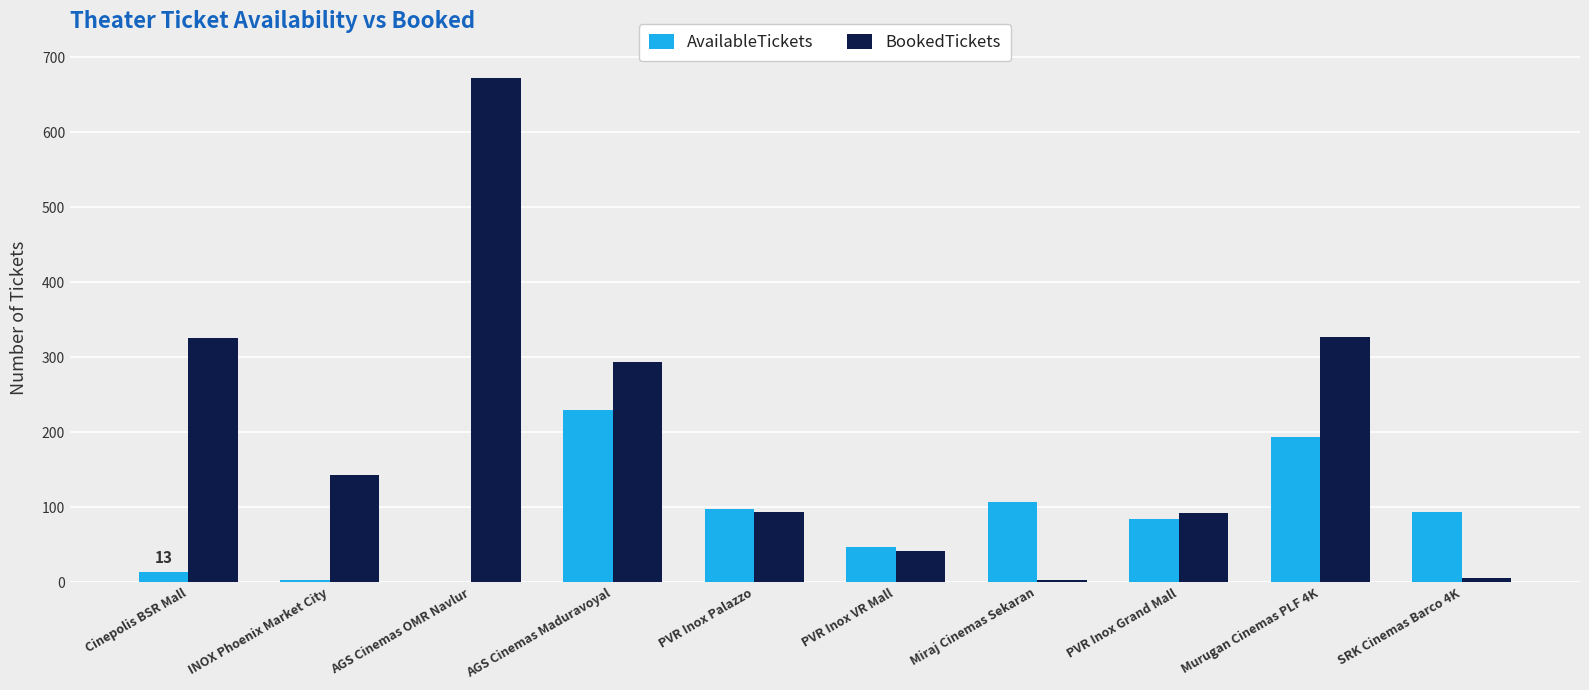

True or false: BookedTickets has a value of 170 at Cinepolis BSR Mall.

False